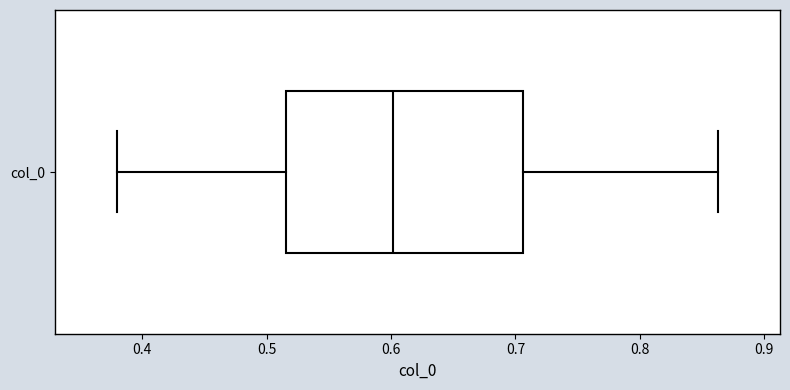

Read this box plot against the x-axis: the position of the median line, the range covered by the box, and the ends of both whiskers. The values are not printed on the chart, so give them approximately, as read against the axis.

median 0.60, box 0.52 to 0.71, whiskers 0.38 to 0.86